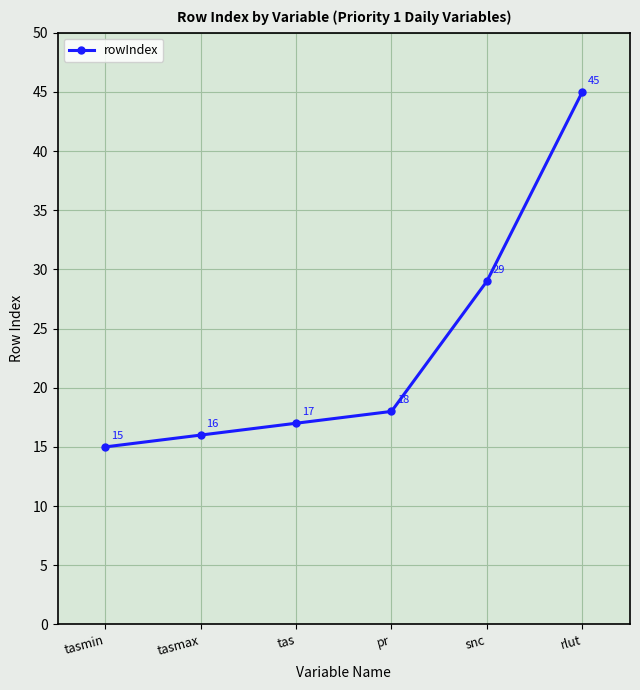

Count the number of data series in this chart.

1